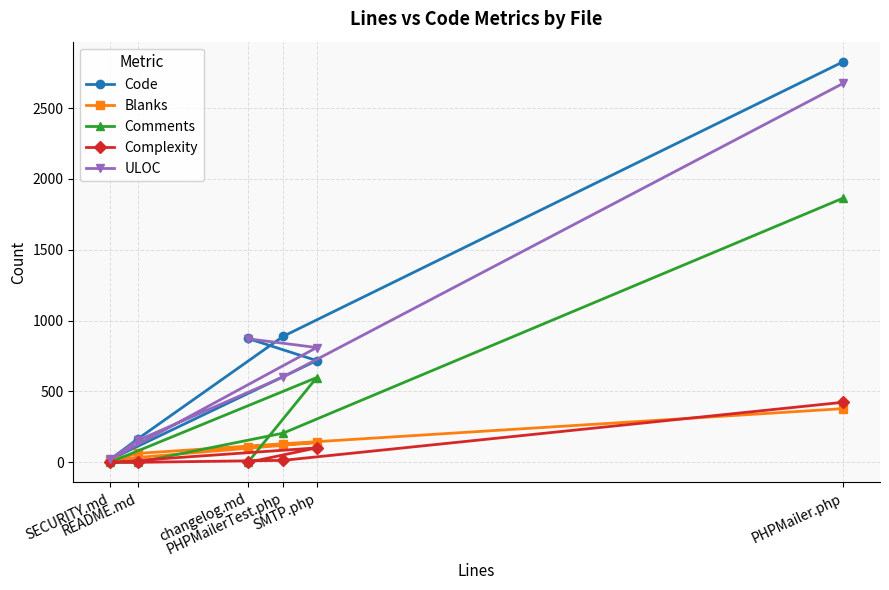

Reading left to right, transcribe all the data shown in this chart.

Code: 874	718	19	166	889	2827
Blanks: 110	140	18	63	131	379
Comments: 0	598	0	0	206	1865
Complexity: 0	102	0	0	14	424
ULOC: 872	810	20	155	602	2675